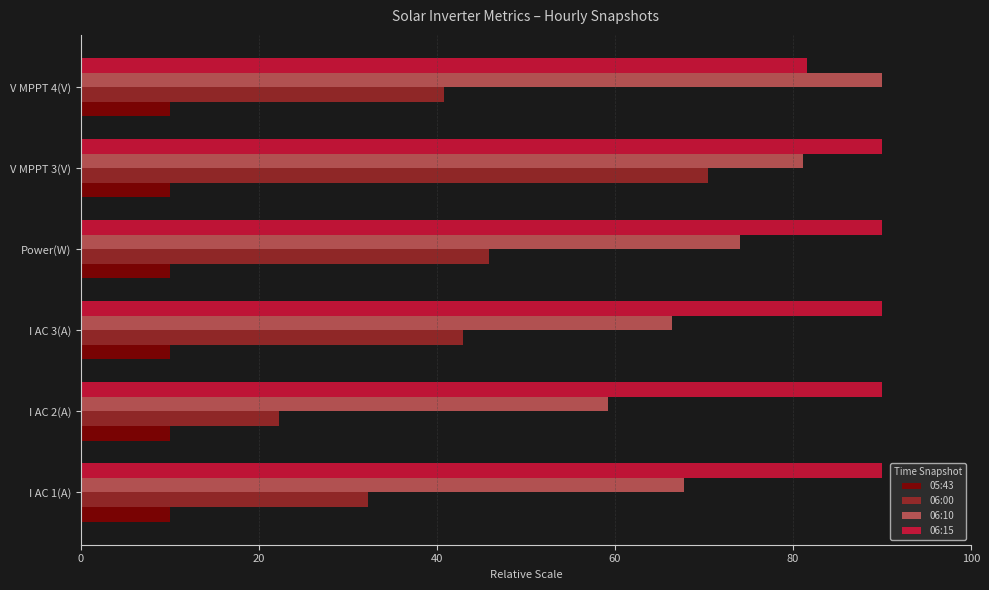

What are all the series names shown in the legend?

05:43, 06:00, 06:10, 06:15